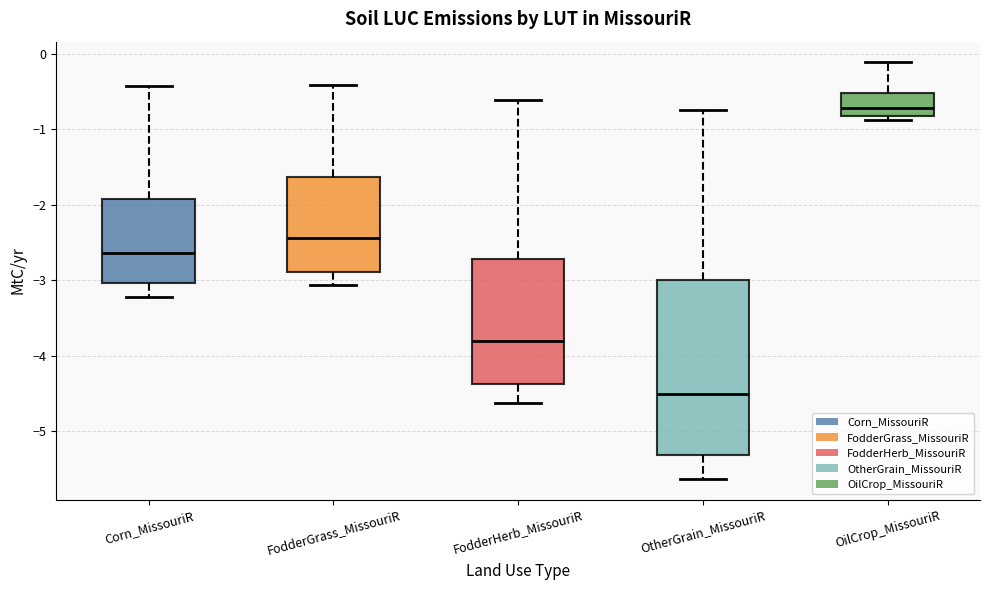

Comparing the boxes themselves (not the whiskers), which one is the tallest?

OtherGrain_MissouriR